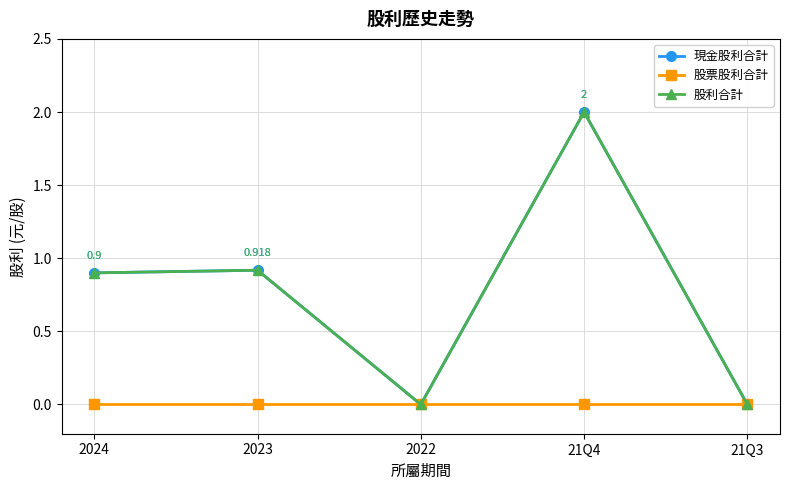

Which label corresponds to the smallest value in the chart?

2022